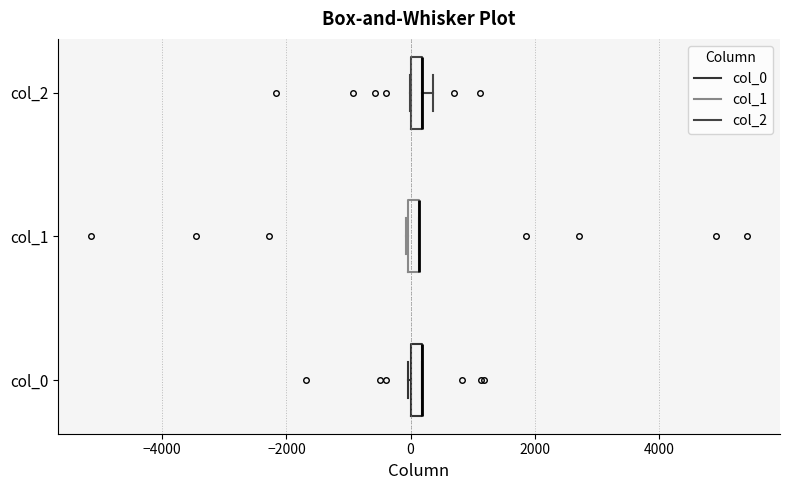

Where is the left edge of the box for col_1 on the x-axis? The values are not printed on the chart, so give them approximately, as read against the axis.

0